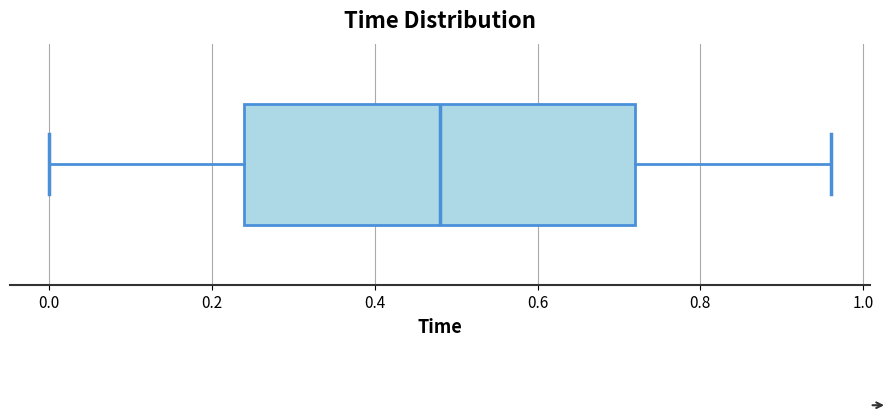

Read this box plot against the x-axis: the position of the median line, the range covered by the box, and the ends of both whiskers. The values are not printed on the chart, so give them approximately, as read against the axis.

median 0.48, box 0.24 to 0.72, whiskers 0.00 to 0.96